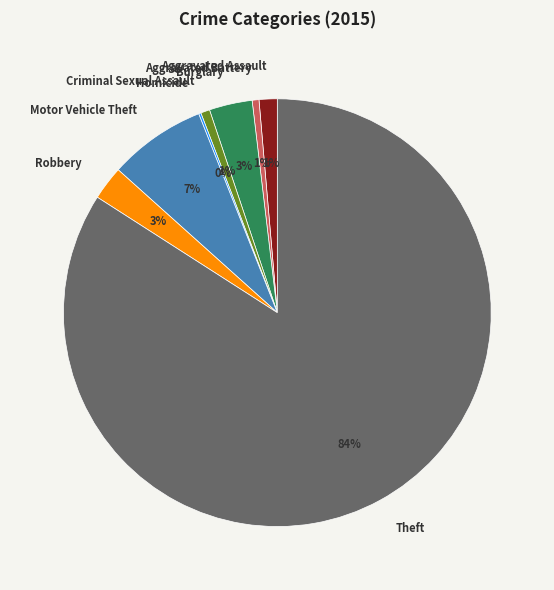

Does Criminal Sexual Assault account for over 50% of the chart?

No